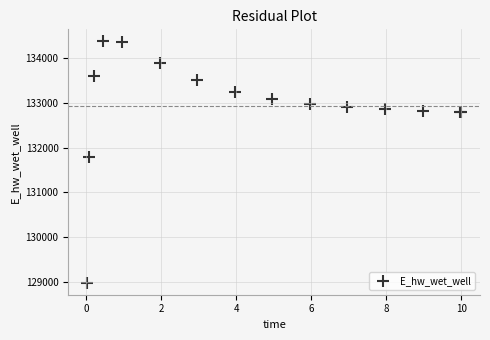

What Y value in the scatter plot is closest to 131680?

131797.6